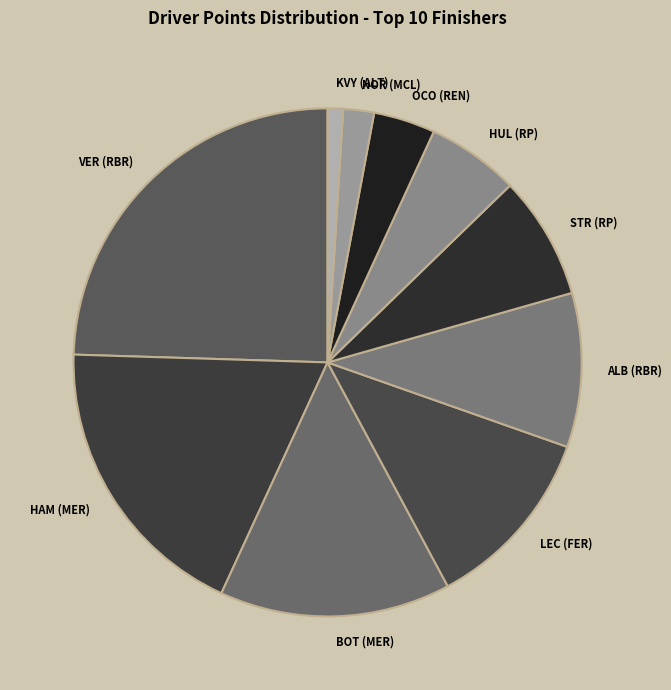

How many slices are in this pie chart?

10